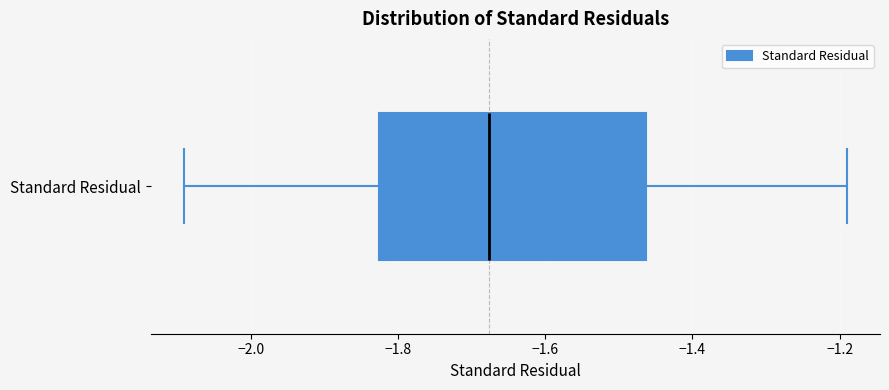

Where is the right edge of the box for Standard Residual on the x-axis? The values are not printed on the chart, so give them approximately, as read against the axis.

-1.46